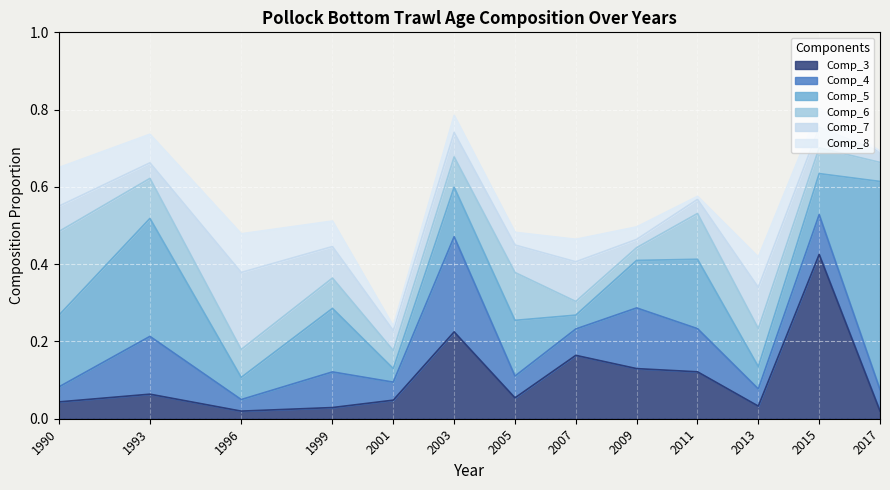

Is the value of Comp_7 at 2007 greater than the value of Comp_4 at 2013?

Yes